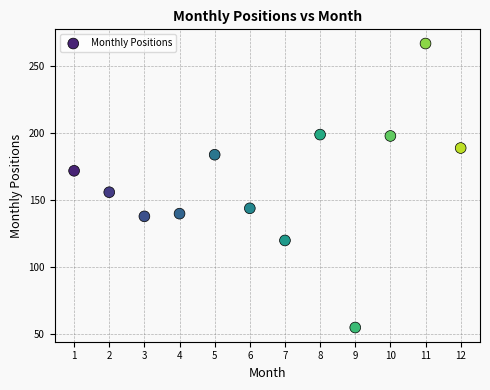

What Y value in the scatter plot is closest to 161?

156